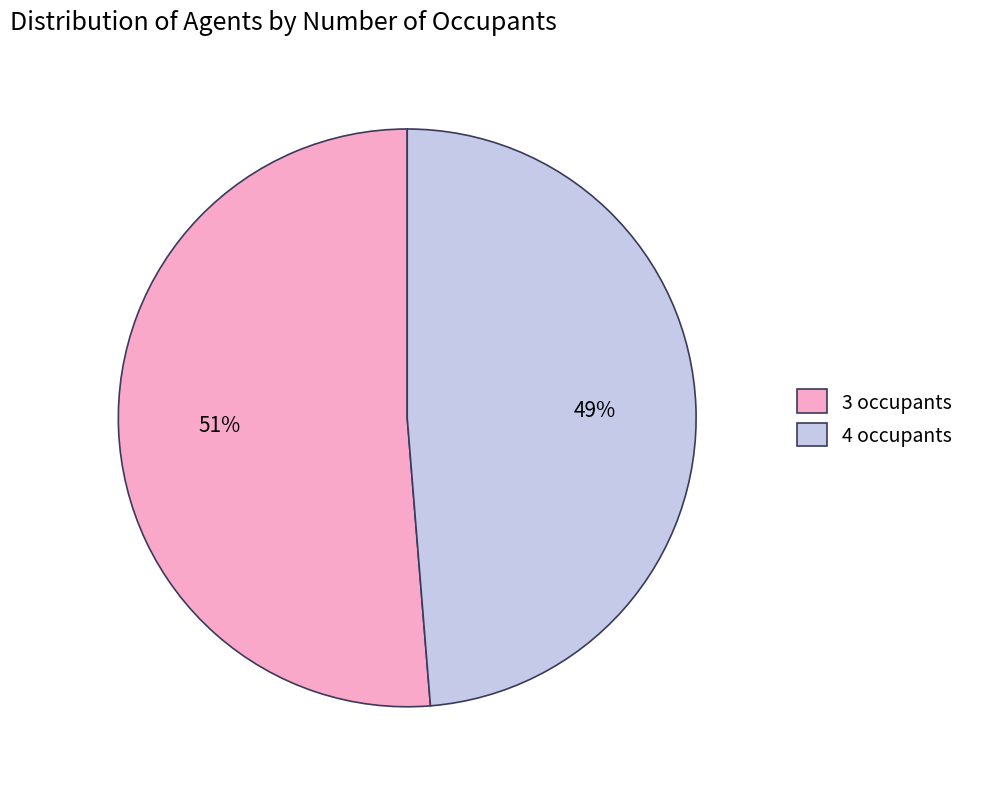

Between 4 occupants and 3 occupants, which is larger?

3 occupants